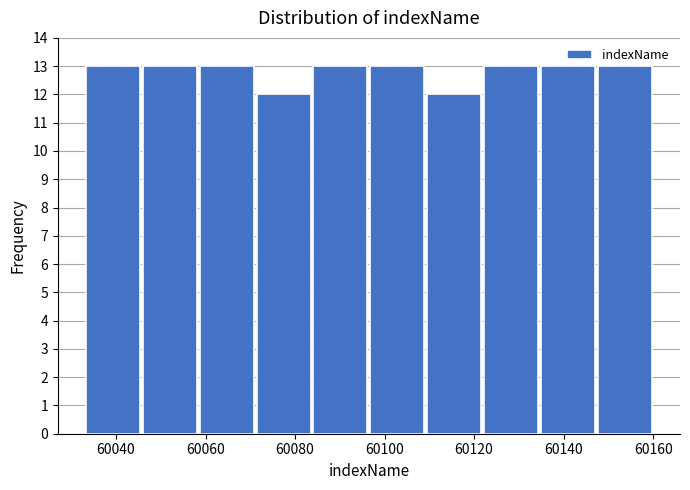

Reading left to right, transcribe this chart: for each bar, give the range it covers on the x-axis and its height. Neither the bar edges nor the heights are printed on the chart, so give them approximately, as read against the axes.

60034 to 60046: 13
60046 to 60058: 13
60058 to 60072: 13
60072 to 60084: 12
60084 to 60096: 13
60096 to 60110: 13
60110 to 60122: 12
60122 to 60134: 13
60134 to 60148: 13
60148 to 60160: 13